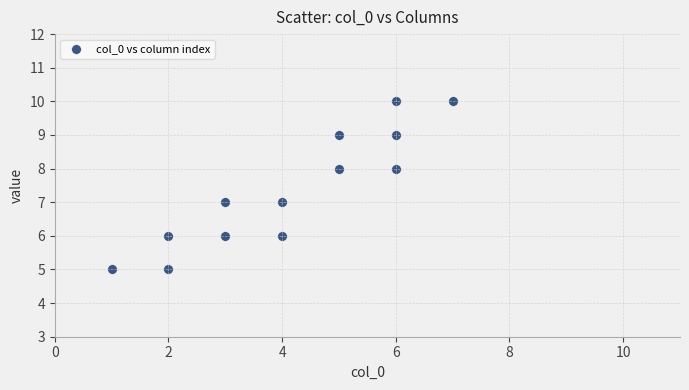

What is the range of X values (max minus min)?

6